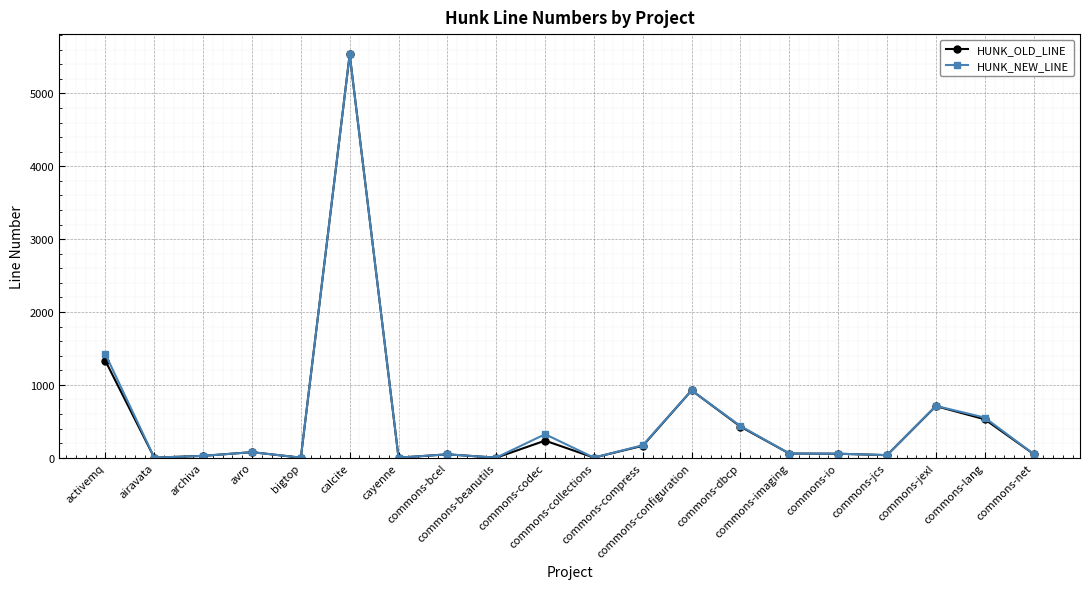

At which label does HUNK_NEW_LINE first exceed 57?

activemq